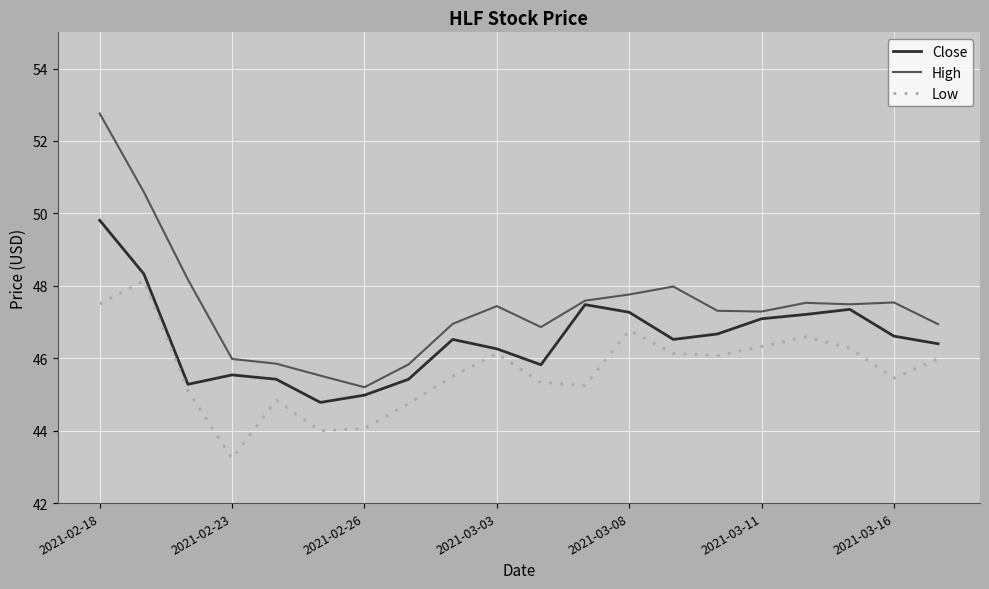

Does the chart display data point markers on the line(s)?

No